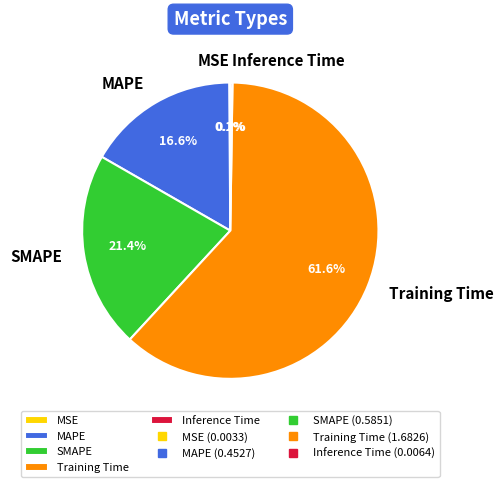

Is it true that Training Time is 62% of the pie?

True